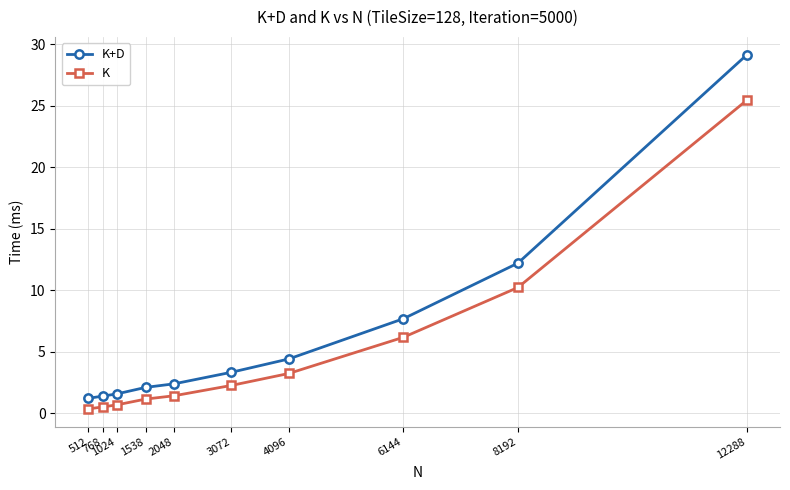

List the series in order of their peak value, lowest first.

K, K+D